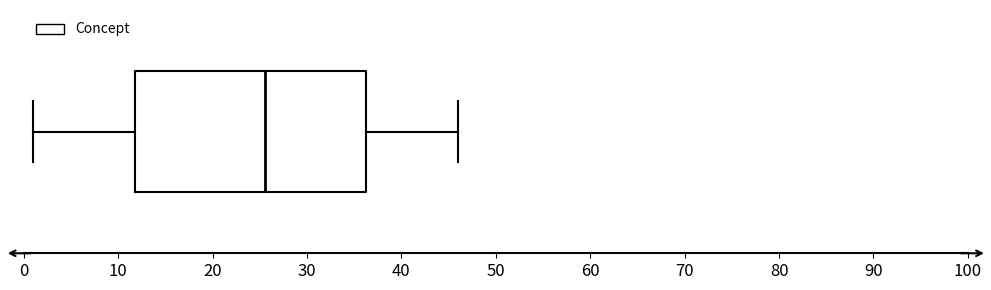

Transcribe this box plot: give where the median line is, the range the box spans, and where the two whiskers end, as read against the x-axis. The values are not printed on the chart, so give them approximately, as read against the axis.

median 26, box 12 to 36, whiskers 1 to 46